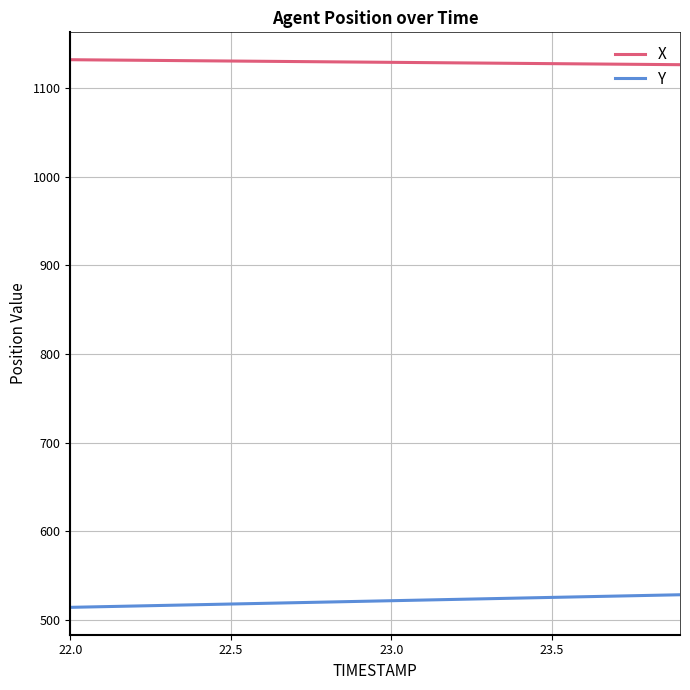

Is this an area chart (filled region under the line)?

No